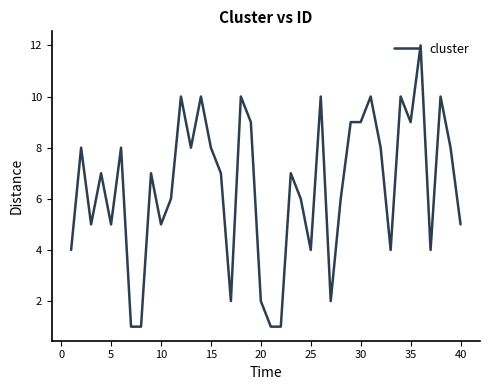

What is the greatest value displayed?

12